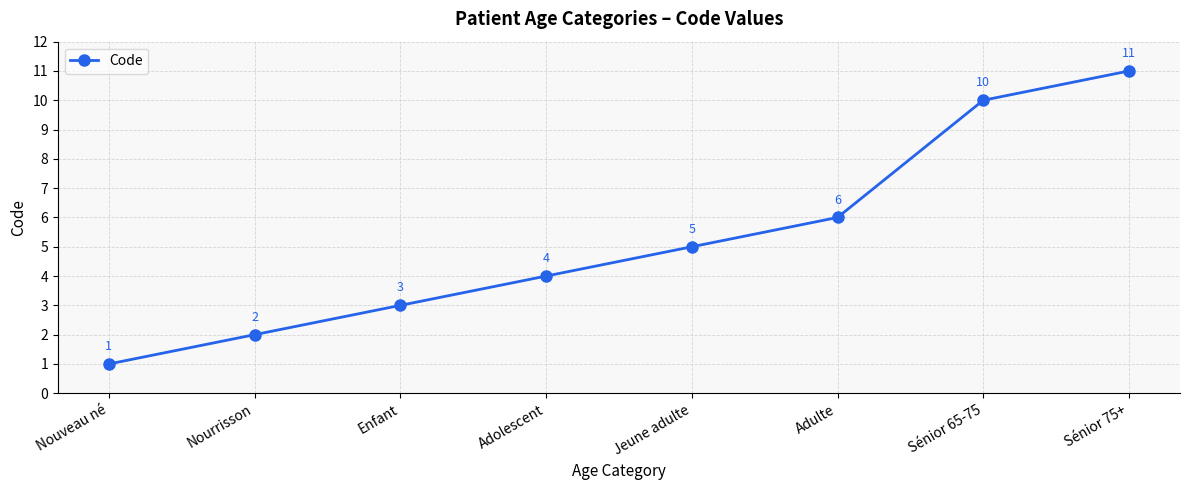

Does the chart display data point markers on the line(s)?

Yes